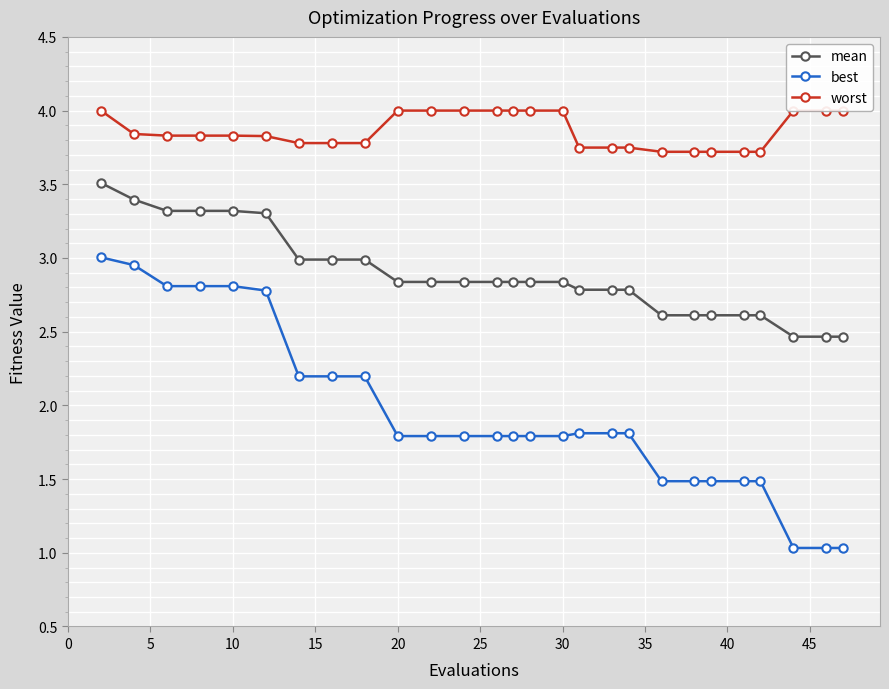

What is the lowest value of the mean series?

2.5